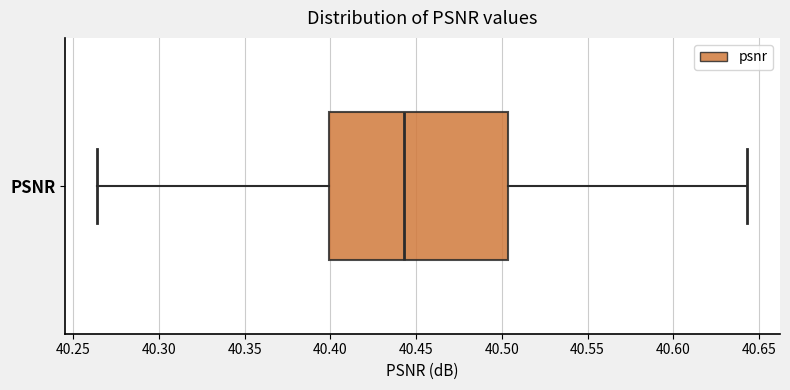

Transcribe this box plot: give where the median line is, the range the box spans, and where the two whiskers end, as read against the x-axis. The values are not printed on the chart, so give them approximately, as read against the axis.

median 40.445, box 40.400 to 40.505, whiskers 40.265 to 40.645